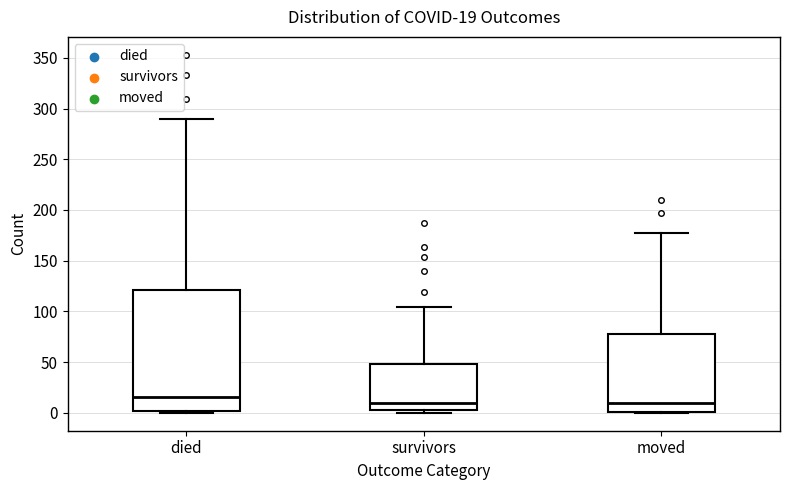

Which box has the highest median line?

died